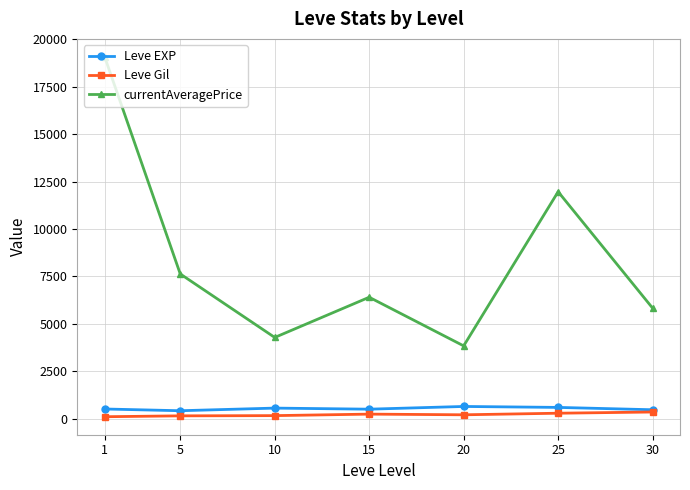

How many values in the Leve EXP series are below 520?

3